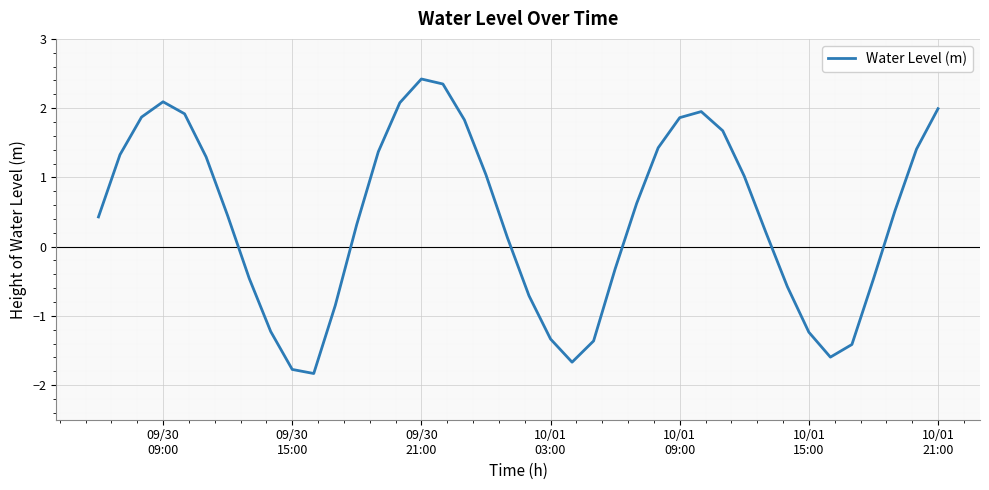

How many values are below 0?

15